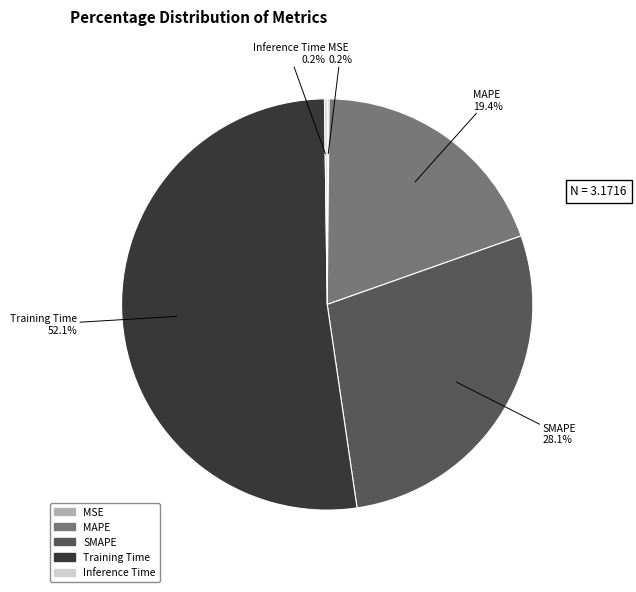

Is it true that Training Time is 40% of the pie?

False